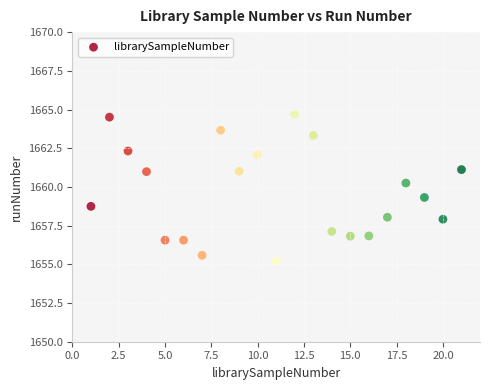

What is the range of Y values (max minus min)?

9.5